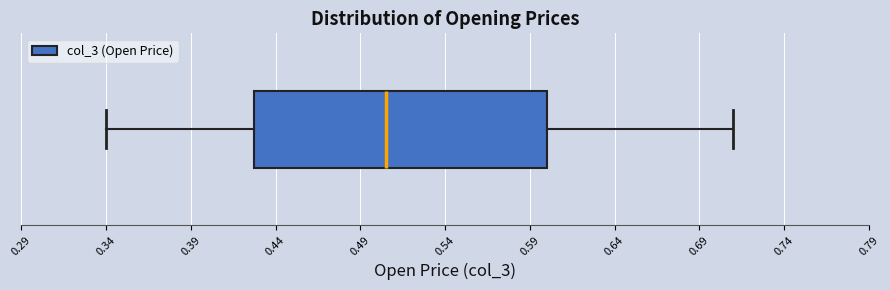

Transcribe this box plot: give where the median line is, the range the box spans, and where the two whiskers end, as read against the x-axis. The values are not printed on the chart, so give them approximately, as read against the axis.

median 0.505, box 0.430 to 0.600, whiskers 0.340 to 0.710